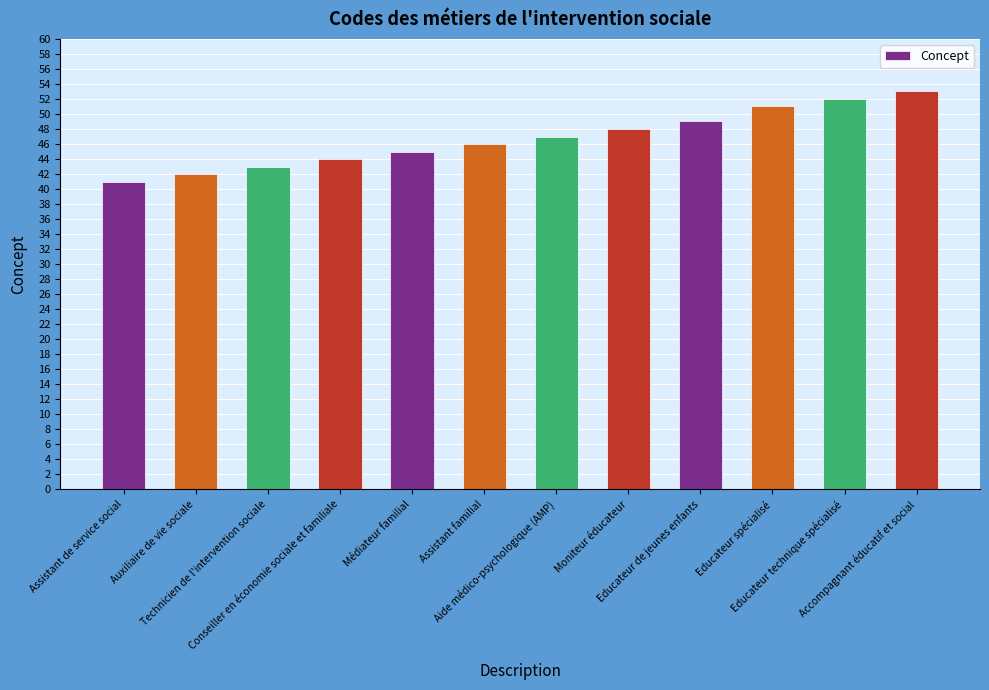

What is the sum of all values?

561